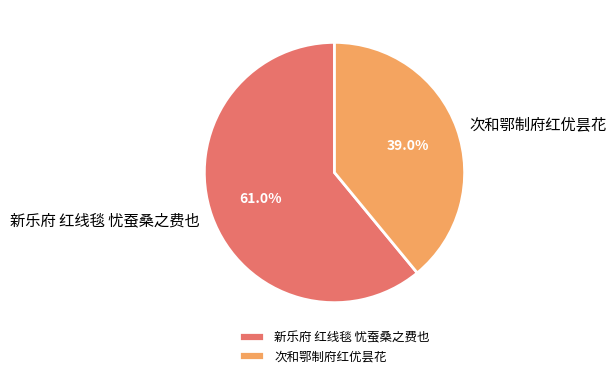

To the nearest percent, what is the average slice percentage?

50%